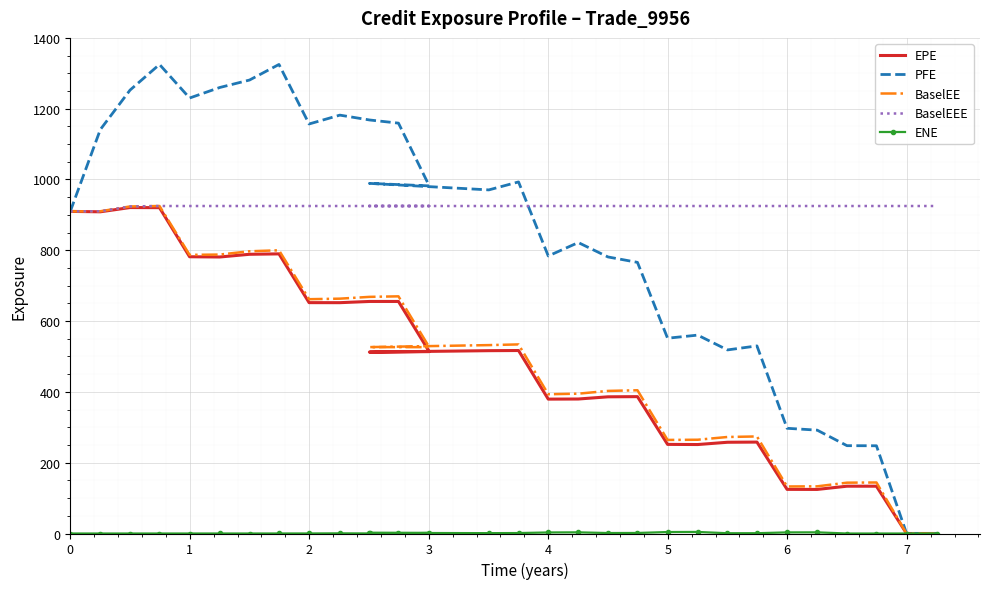

What is the difference between the second highest and minimum values in the ENE series?

4.1